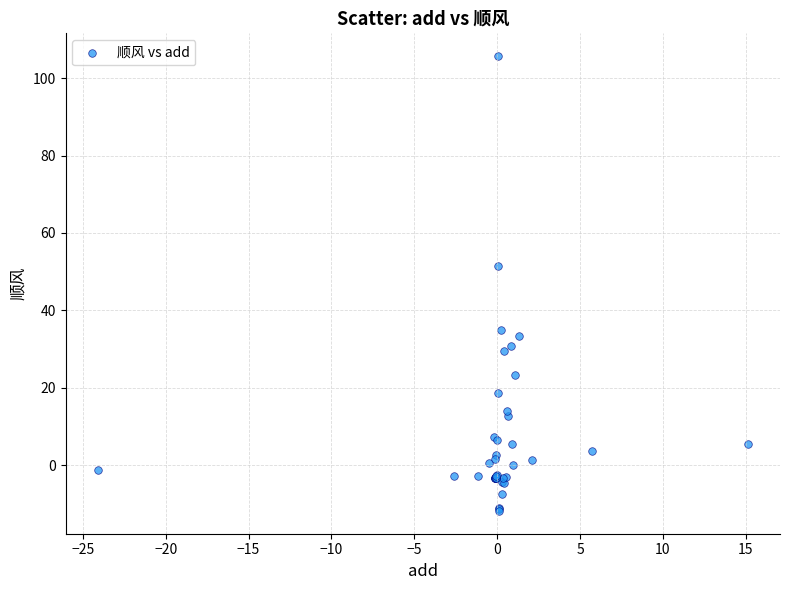

What Y value in the scatter plot is closest to 46?

51.4